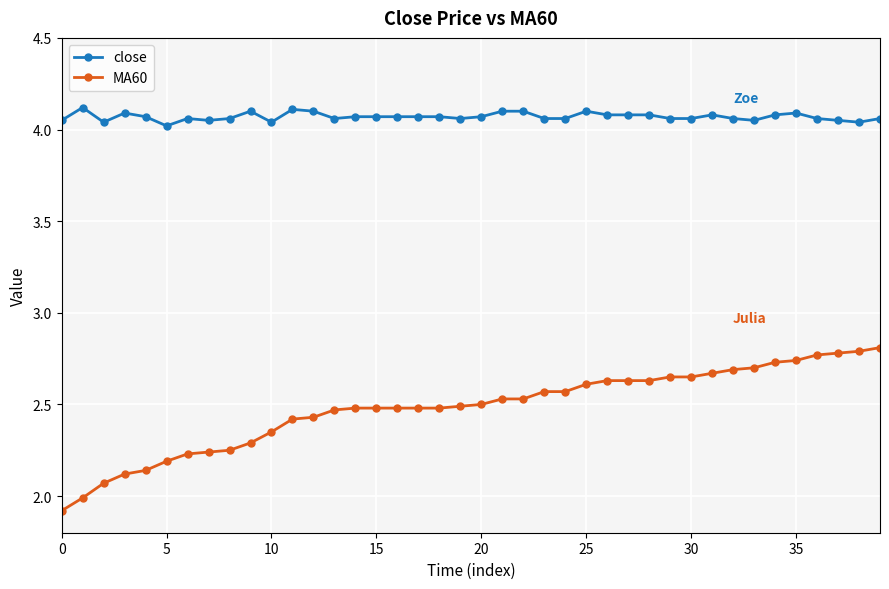

At how many categories does at least one series exceed 3?

40